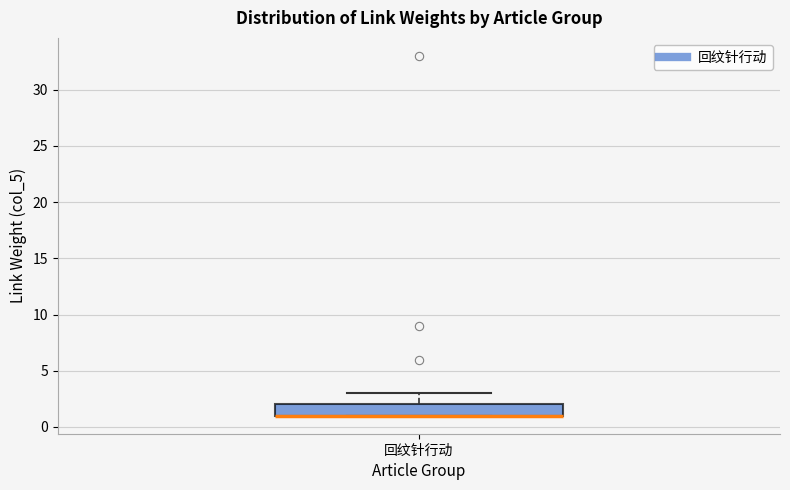

Where does the upper whisker of the box for 回纹针行动 end on the y-axis? The values are not printed on the chart, so give them approximately, as read against the axis.

3